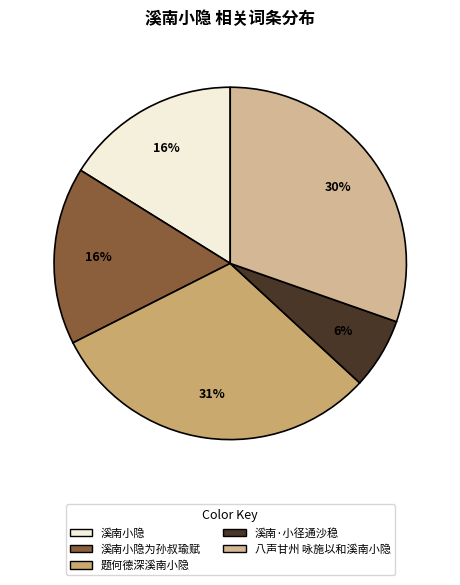

Count the number of slices in the pie.

5